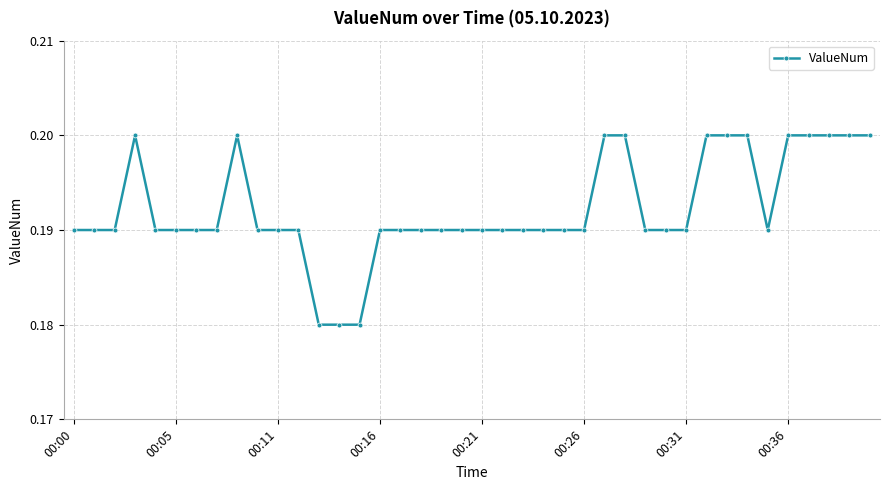

What is the sum of all values?

7.7